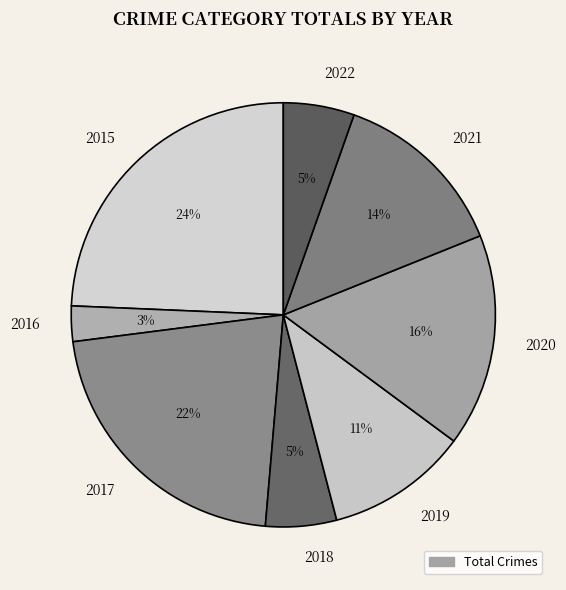

The 2018 slice represents 1% of the pie. True or false?

False